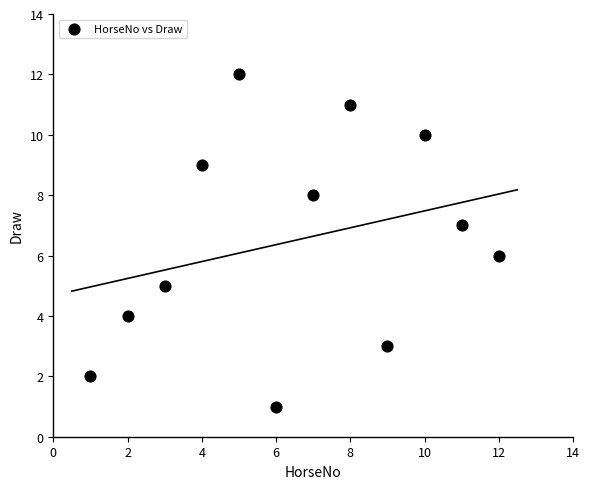

What is the range of X values (max minus min)?

11